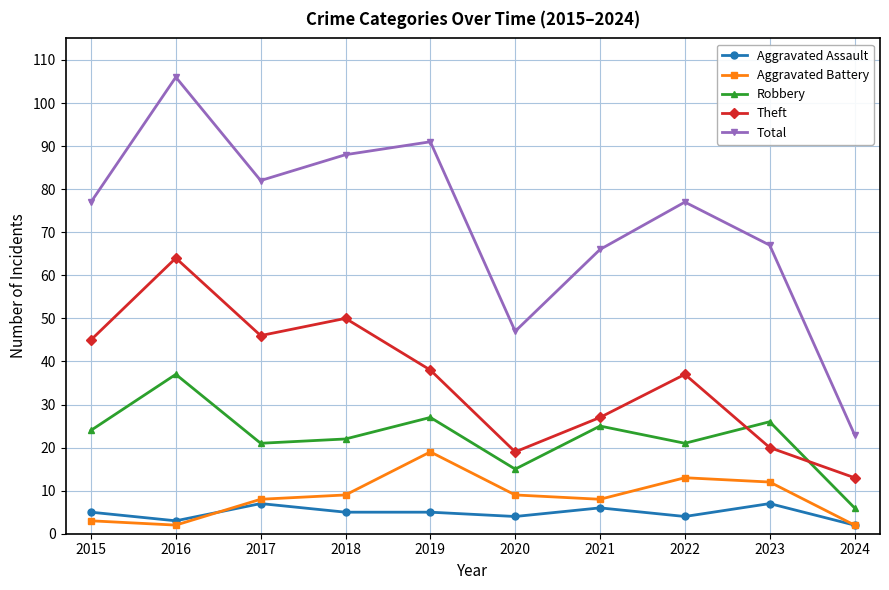

Which series changed the most between 2015 and 2019?

Aggravated Battery